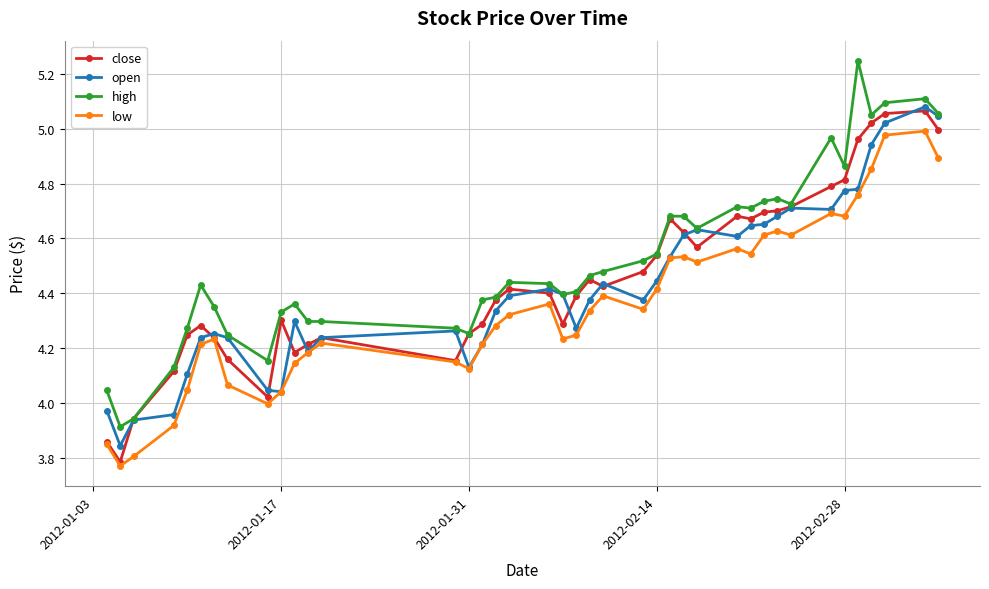

True or false: low has more than 1 points higher than both neighbors.

True